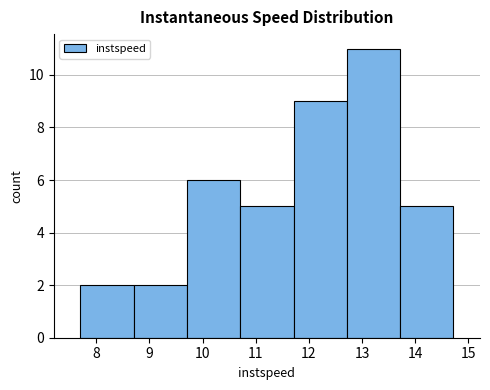

Which range on the x-axis has the tallest bar?

12.7 to 13.7